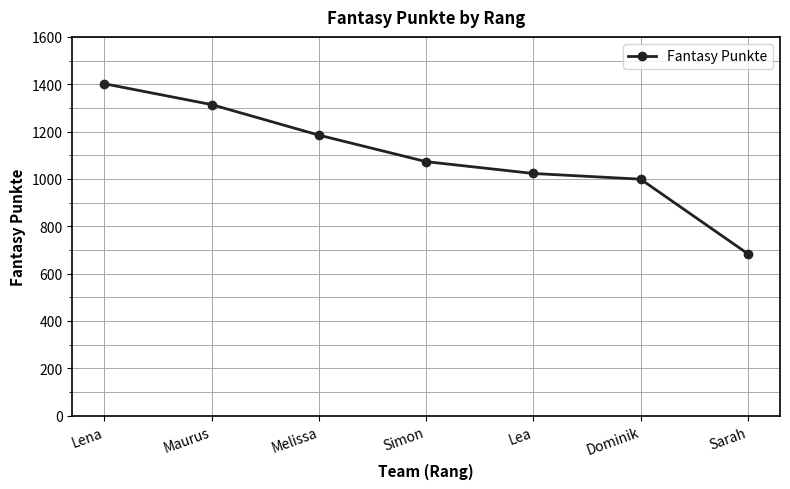

Between Dominik and Lena, which is larger?

Lena